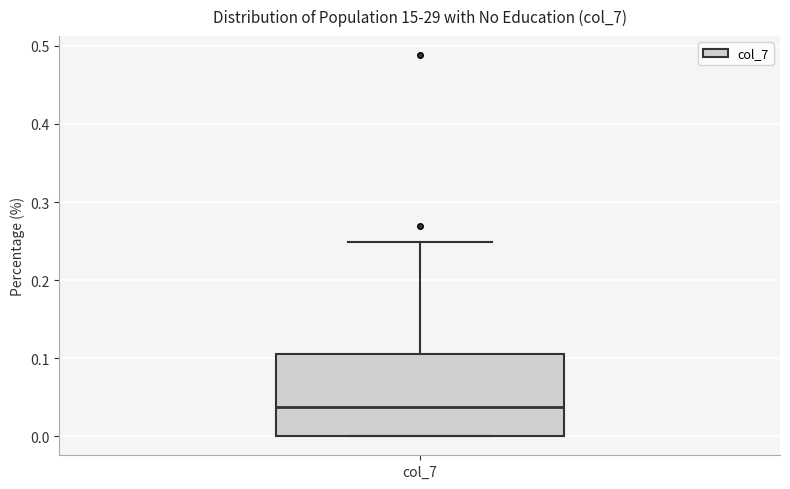

Read this box plot against the y-axis: the position of the median line, the range covered by the box, and the ends of both whiskers. The values are not printed on the chart, so give them approximately, as read against the axis.

median 0.04, box 0.00 to 0.11, whiskers 0.00 to 0.25